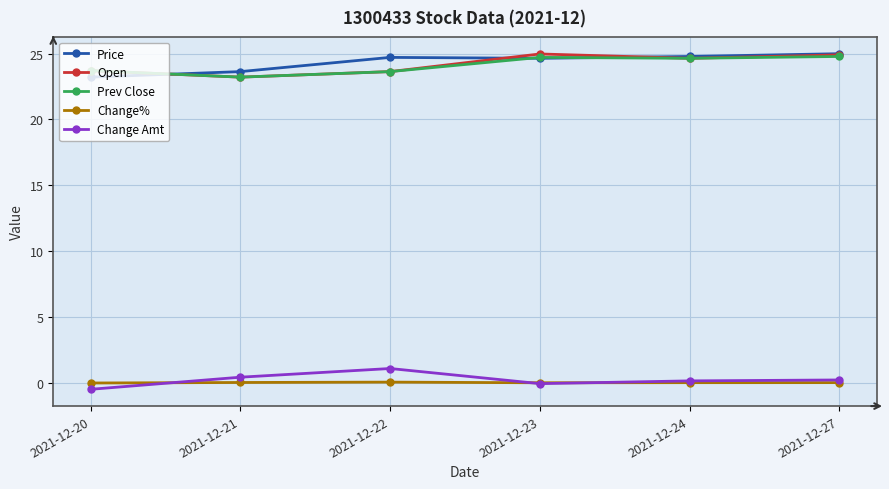

What is the total value across all series at 2021-12-23?

74.2